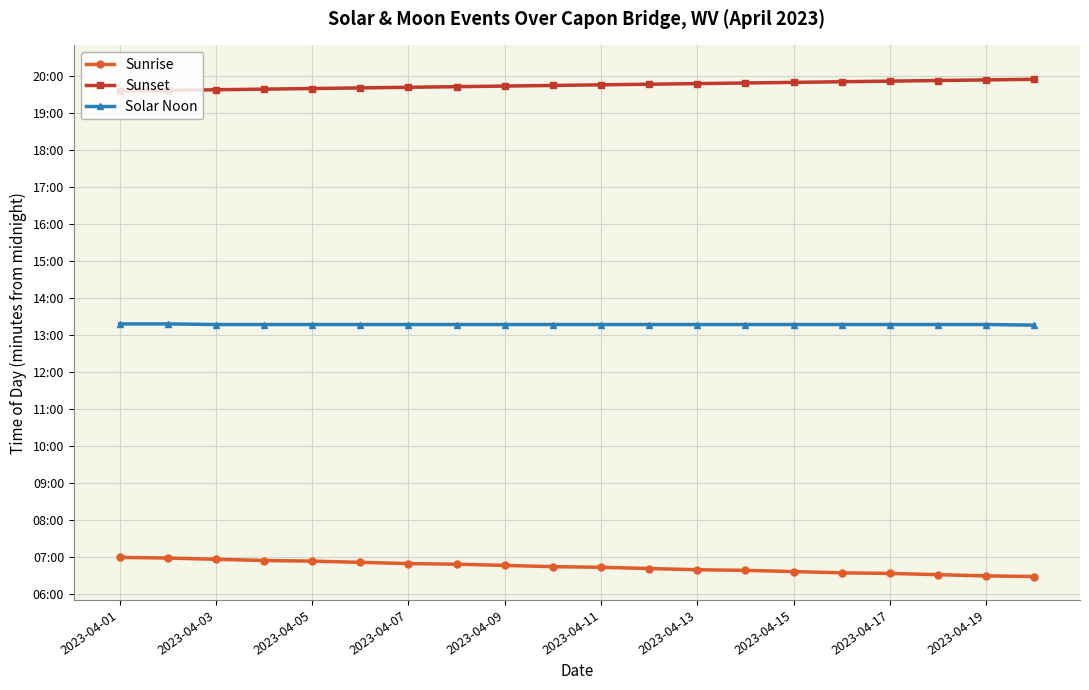

True or false: Solar Noon and Sunset intersect in this chart.

False